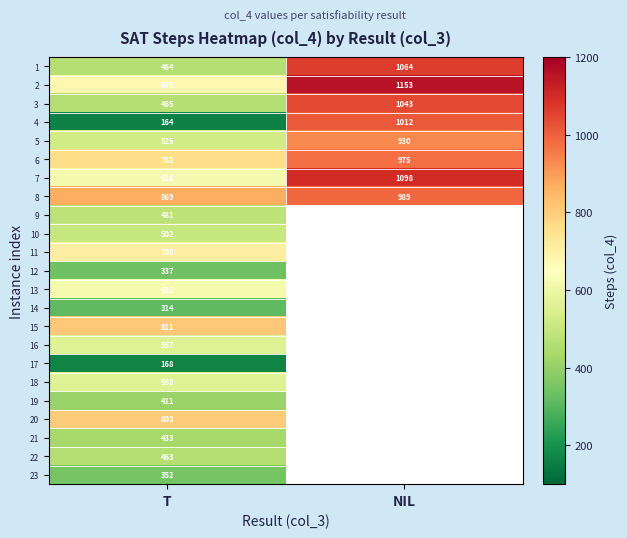

What is the lowest value of the 4 series?

164